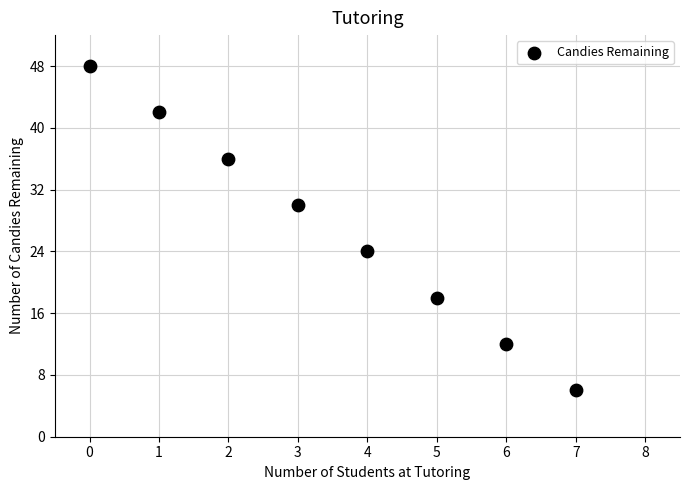

What is the average Y value?

27